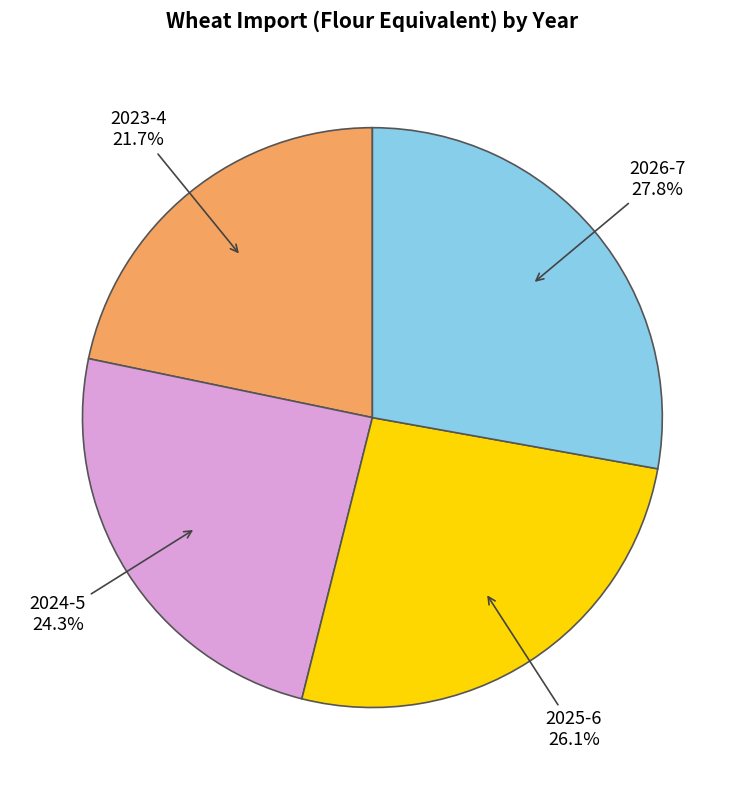

Count the number of slices in the pie.

4